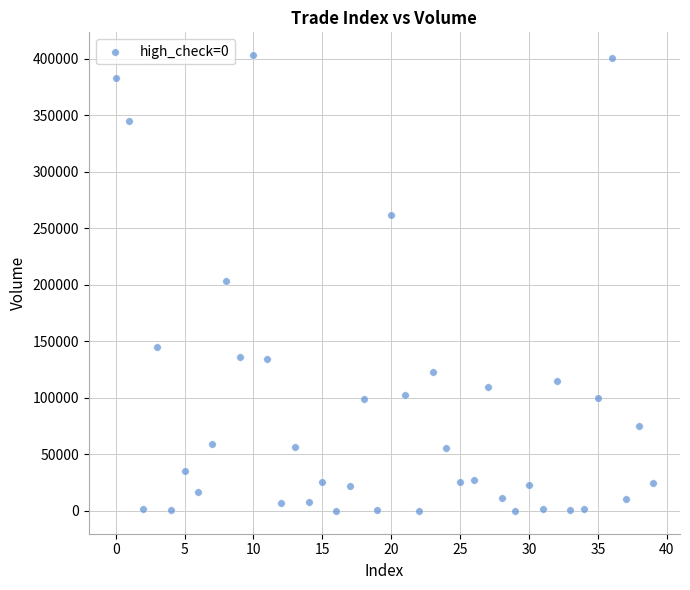

What is the range of Y values (max minus min)?

403033.7